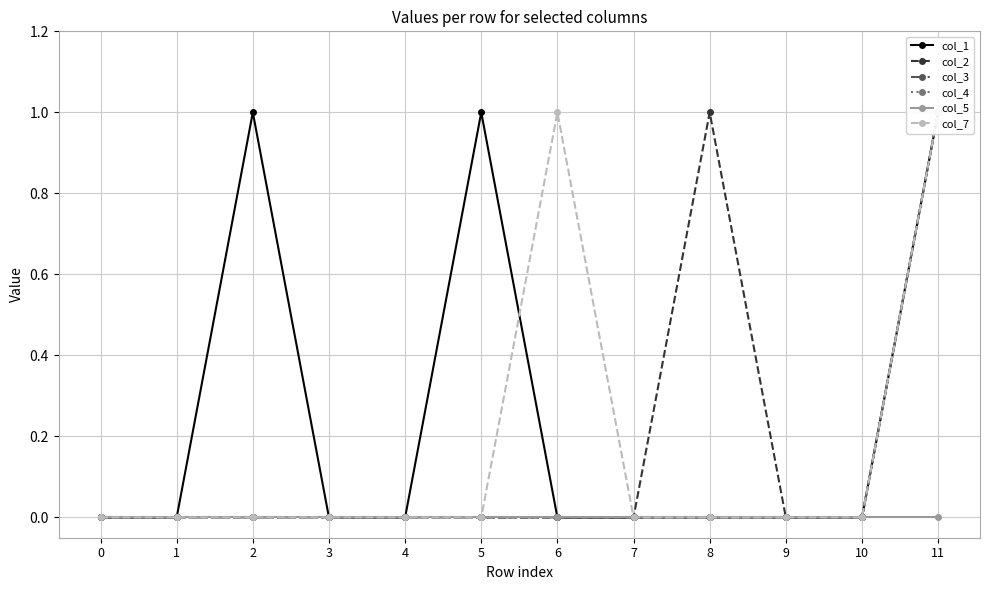

What is the maximum value shown in the chart?

1